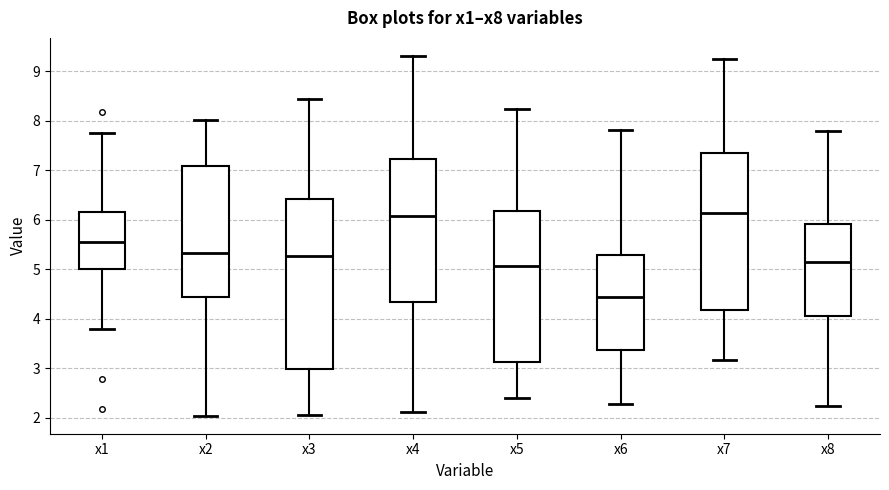

Where is the upper edge of the box for x4 on the y-axis? The values are not printed on the chart, so give them approximately, as read against the axis.

7.2